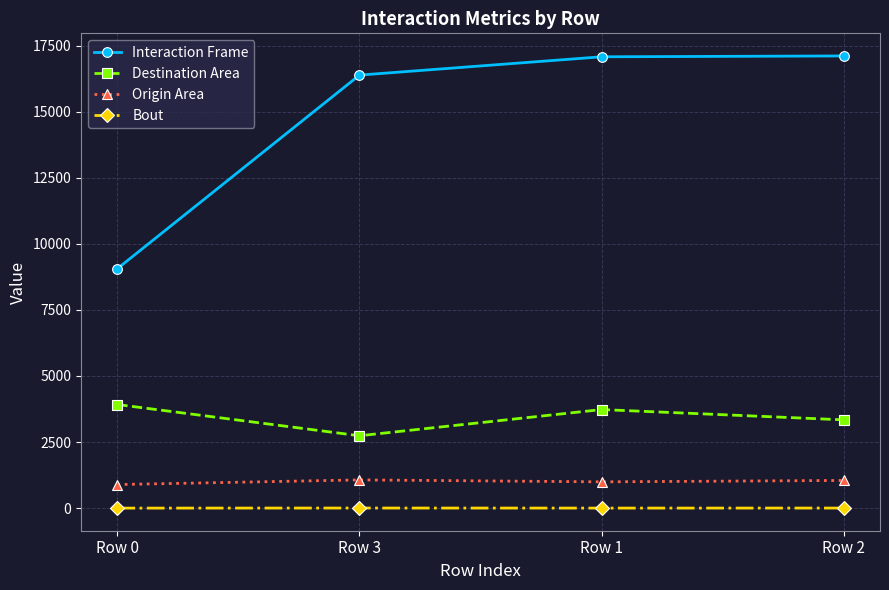

At which label does Destination Area reach its minimum?

Row 3